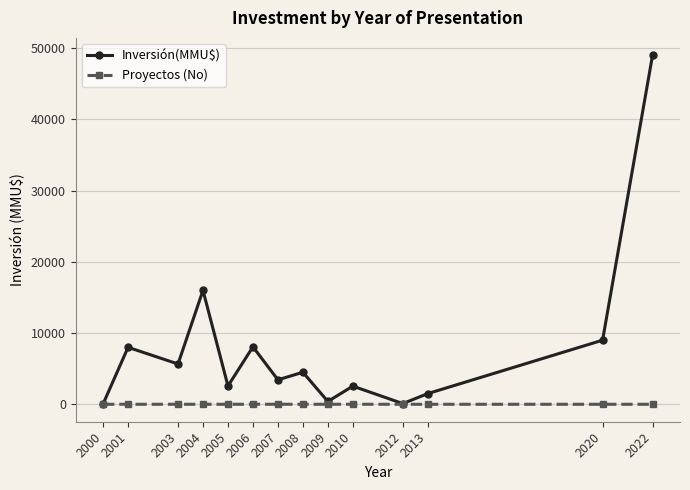

Rank the series by their maximum value, from lowest to highest.

Proyectos (No), Inversión(MMU$)